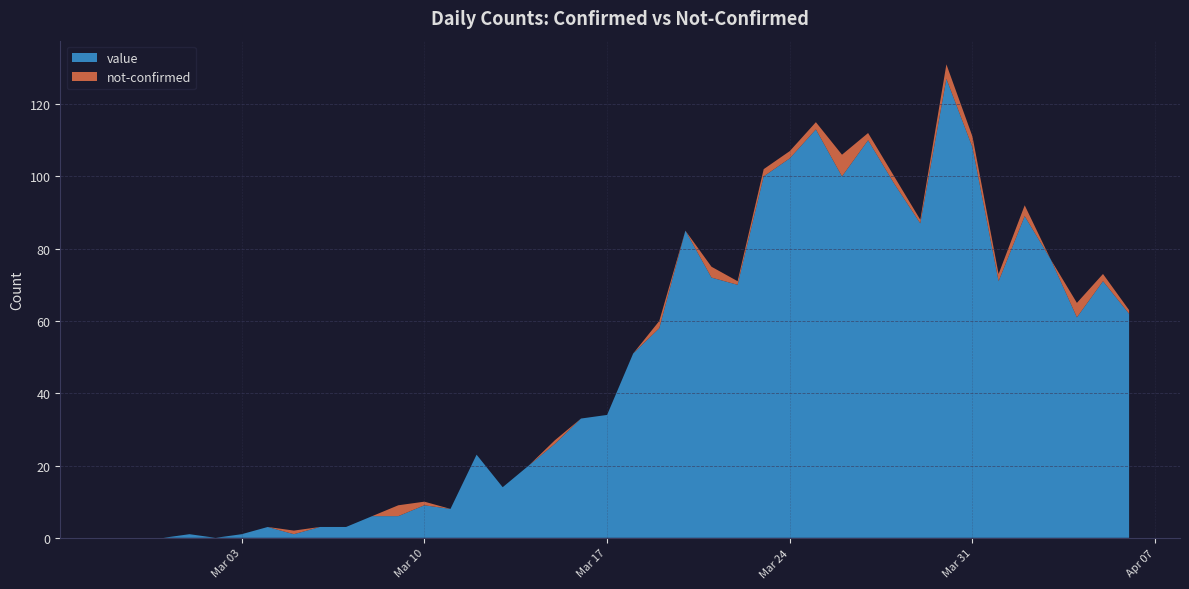

Reading left to right, transcribe all the data shown in this chart.

value: 0	0	0	1	0	1	3	1	3	3	6	6	9	8	23	14	20	26	33	34	51	58	85	72	70	100	105	113	100	110	98	87	127	108	71	89	77	61	71	62
not-confirmed: 0	0	0	0	0	0	0	1	0	0	0	3	1	0	0	0	0	1	0	0	0	2	0	3	1	2	2	2	6	2	2	1	4	3	2	3	0	4	2	1